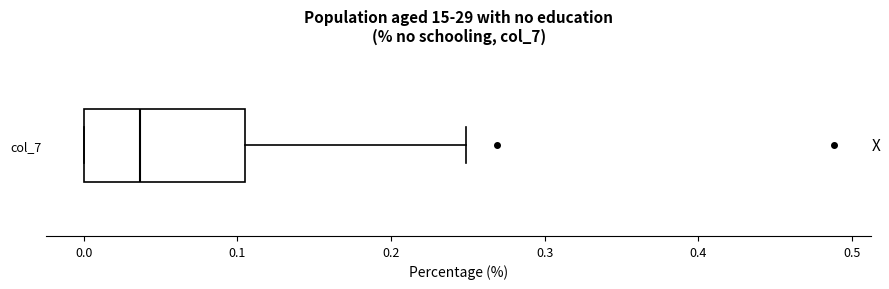

Read this box plot against the x-axis: the position of the median line, the range covered by the box, and the ends of both whiskers. The values are not printed on the chart, so give them approximately, as read against the axis.

median 0.04, box 0.00 to 0.11, whiskers 0.00 to 0.25